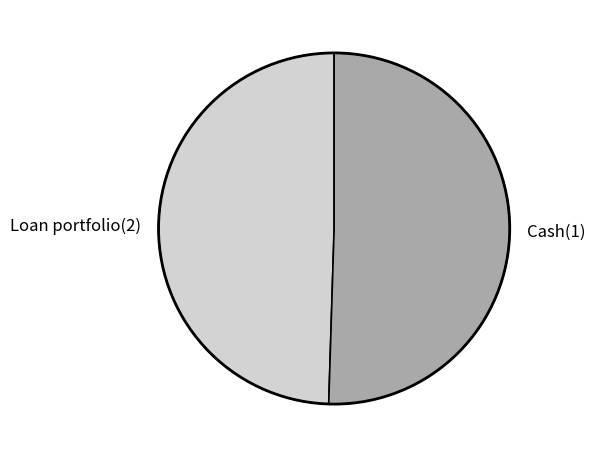

Rank the categories by value from lowest to highest.

Loan portfolio(2), Cash(1)